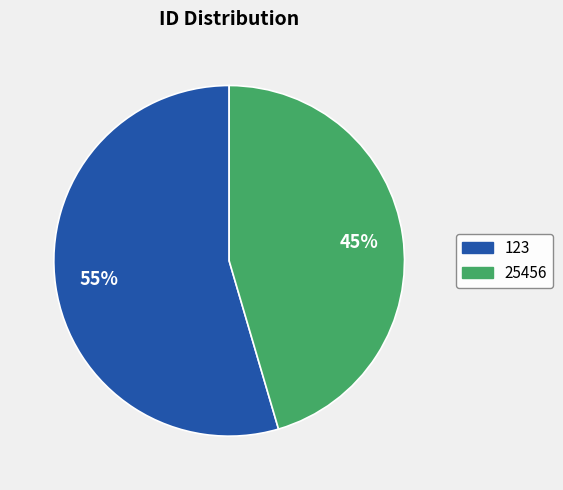

What is the ratio of the value at 25456 to the value at 123?

0.8